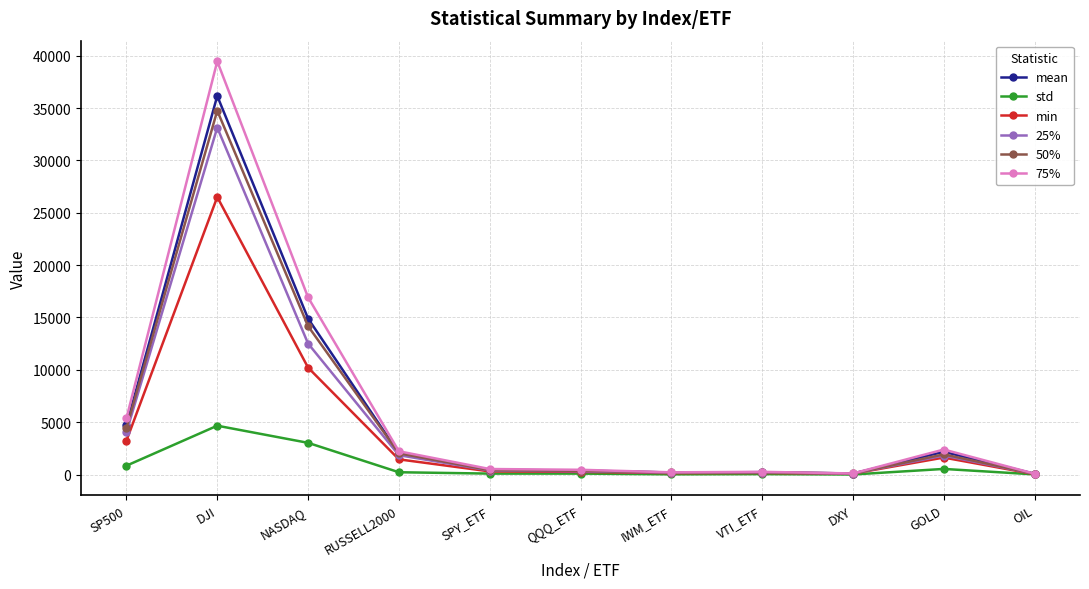

Is it true that 75% equals 4423.0 at NASDAQ?

False